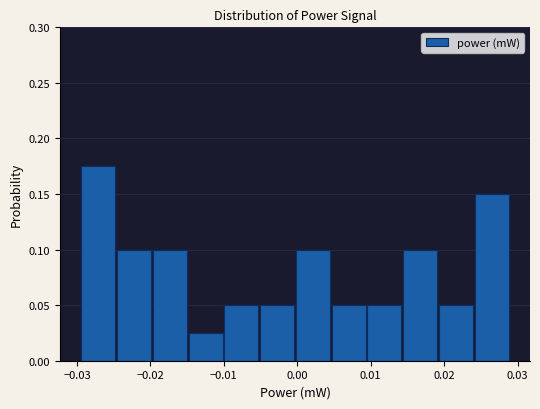

Reading left to right, list every bar in this chart as the range it spans on the x-axis followed by its height. Neither the bar edges nor the heights are printed on the chart, so give them approximately, as read against the axes.

-0.029 to -0.025: 0.175
-0.025 to -0.020: 0.100
-0.020 to -0.015: 0.100
-0.015 to -0.010: 0.025
-0.010 to -0.005: 0.050
-0.005 to 0.000: 0.050
0.000 to 0.005: 0.100
0.005 to 0.010: 0.050
0.010 to 0.014: 0.050
0.014 to 0.019: 0.100
0.019 to 0.024: 0.050
0.024 to 0.029: 0.150